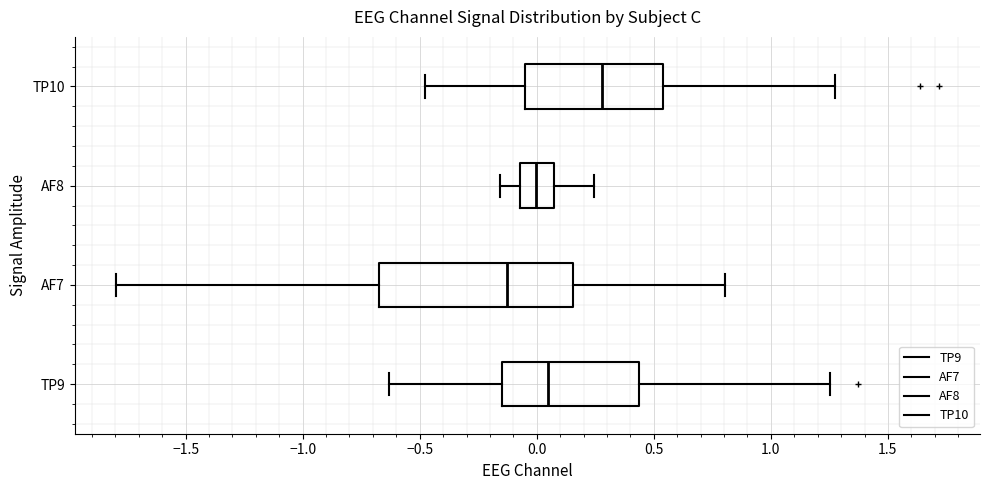

Where does the left whisker of the box for AF8 end on the x-axis? The values are not printed on the chart, so give them approximately, as read against the axis.

-0.15